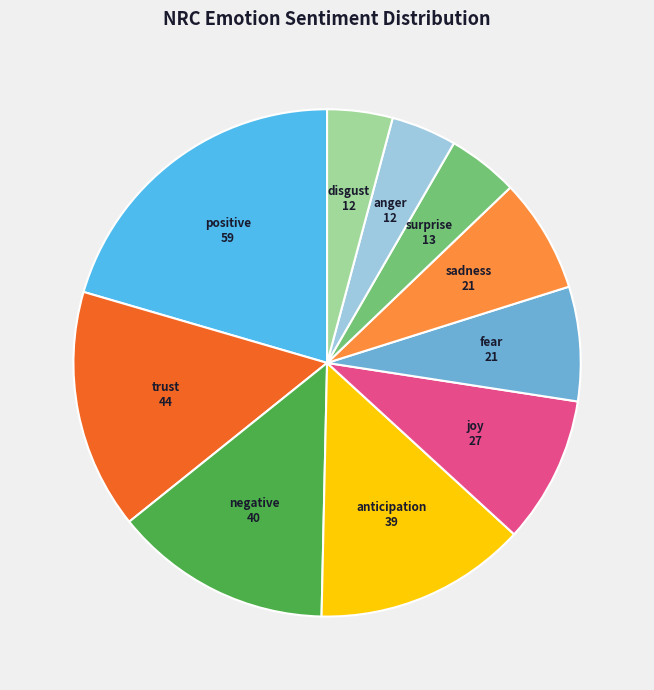

Do joy and sadness together represent more than half of the pie?

No